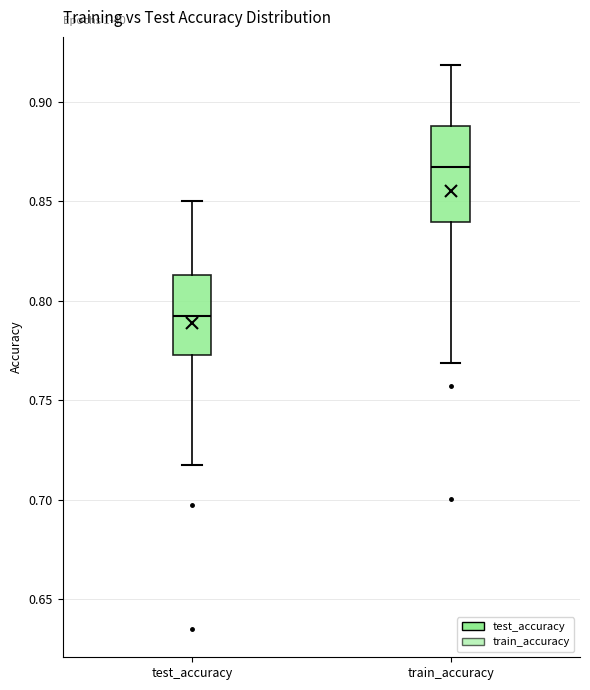

Where does the median line of the box for test_accuracy sit on the y-axis? The values are not printed on the chart, so give them approximately, as read against the axis.

0.795